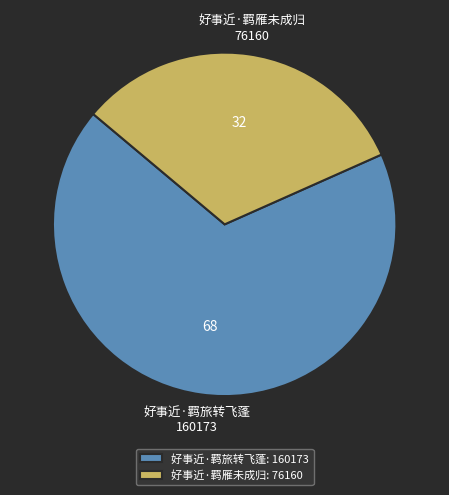

Is the sum of 好事近·羁雁未成归 and 好事近·羁旅转飞蓬 greater than half?

Yes